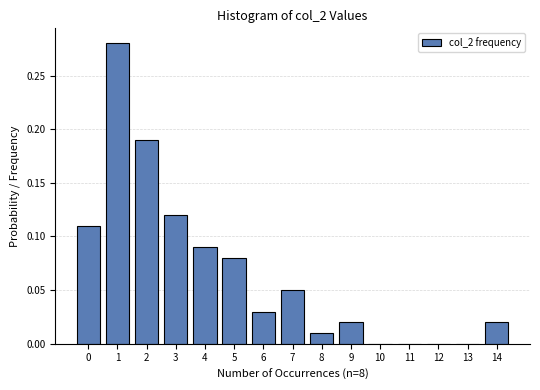

Reading left to right, transcribe this chart: for each bar, give the range it covers on the x-axis and its height. The values are not printed on the chart, so give them approximately, as read against the axis.

-0.5 to 0.5: 0.11
0.5 to 1.5: 0.28
1.5 to 2.5: 0.19
2.5 to 3.5: 0.12
3.5 to 4.5: 0.09
4.5 to 5.5: 0.08
5.5 to 6.5: 0.03
6.5 to 7.5: 0.05
7.5 to 8.5: 0.01
8.5 to 9.5: 0.02
9.5 to 10.5: 0
10.5 to 11.5: 0
11.5 to 12.5: 0
12.5 to 13.5: 0
13.5 to 14.5: 0.02